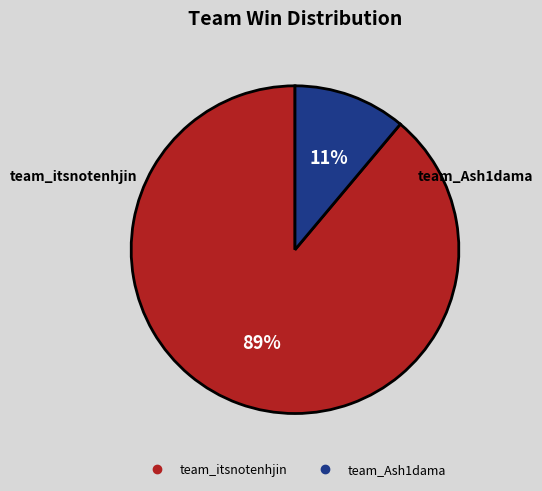

Between team_Ash1dama and team_itsnotenhjin, which is larger?

team_itsnotenhjin